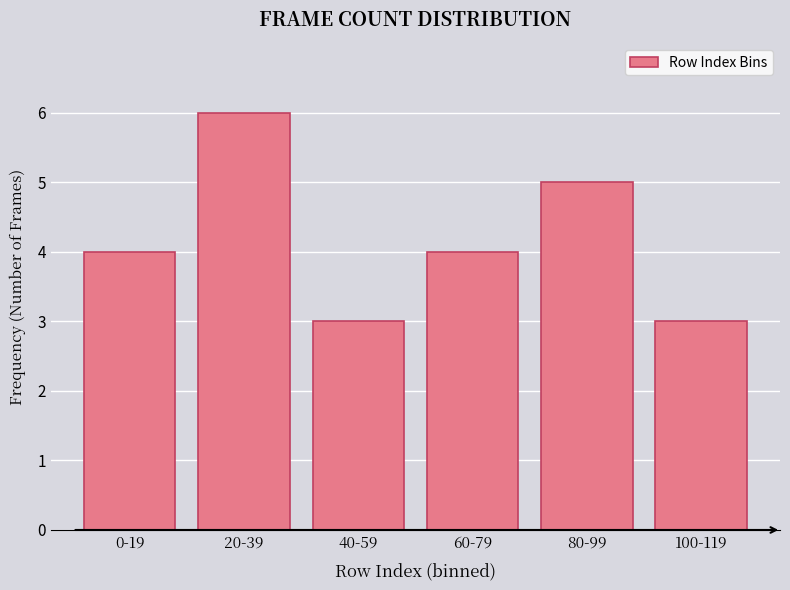

Reading right to left, extract all data points from this chart.

3	5	4	3	6	4